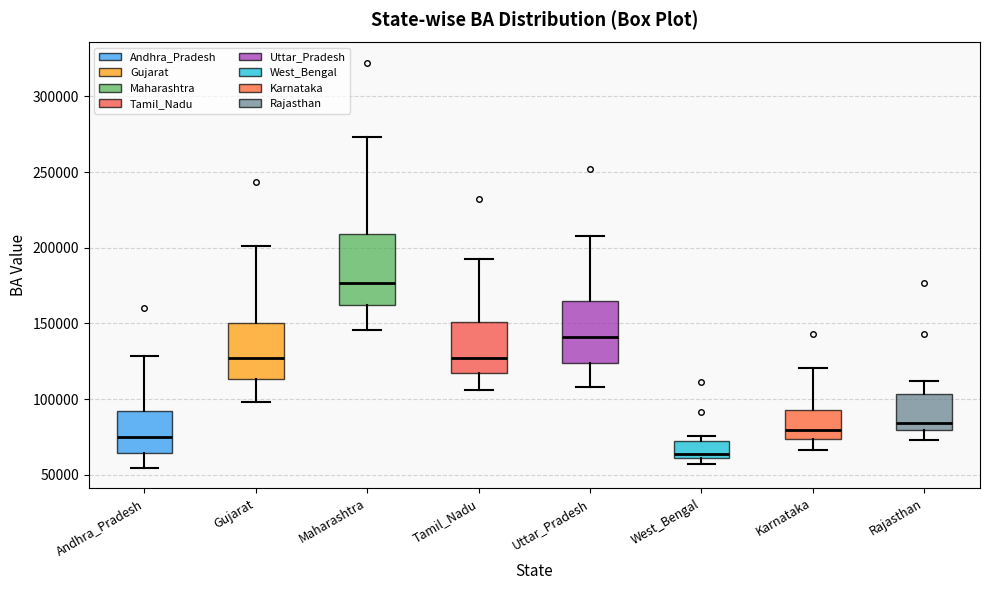

Reading left to right, read every box against the y-axis: the position of its median line, the range the box covers, and the ends of its whiskers. The values are not printed on the chart, so give them approximately, as read against the axis.

Andhra_Pradesh: median 75000, box 65000 to 90000, whiskers 55000 to 130000
Gujarat: median 125000, box 115000 to 150000, whiskers 100000 to 200000
Maharashtra: median 175000, box 160000 to 210000, whiskers 145000 to 275000
Tamil_Nadu: median 125000, box 120000 to 150000, whiskers 105000 to 195000
Uttar_Pradesh: median 140000, box 125000 to 165000, whiskers 110000 to 210000
West_Bengal: median 65000, box 60000 to 70000, whiskers 55000 to 75000
Karnataka: median 80000, box 75000 to 95000, whiskers 65000 to 120000
Rajasthan: median 85000, box 80000 to 105000, whiskers 75000 to 110000